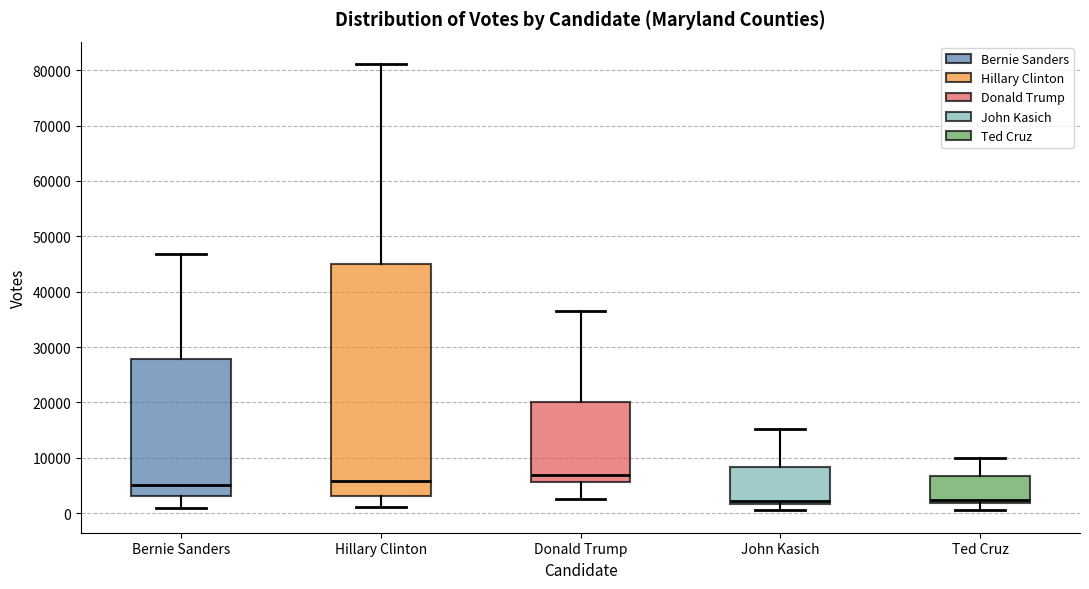

Reading left to right, read every box against the y-axis: the position of its median line, the range the box covers, and the ends of its whiskers. The values are not printed on the chart, so give them approximately, as read against the axis.

Bernie Sanders: median 5000, box 3000 to 28000, whiskers 1000 to 47000
Hillary Clinton: median 6000, box 3000 to 45000, whiskers 1000 to 81000
Donald Trump: median 7000, box 6000 to 20000, whiskers 3000 to 37000
John Kasich: median 2000 (just above the box's lower edge), box 2000 to 8000, whiskers 1000 to 15000
Ted Cruz: median 2000 (just above the box's lower edge), box 2000 to 7000, whiskers 1000 to 10000